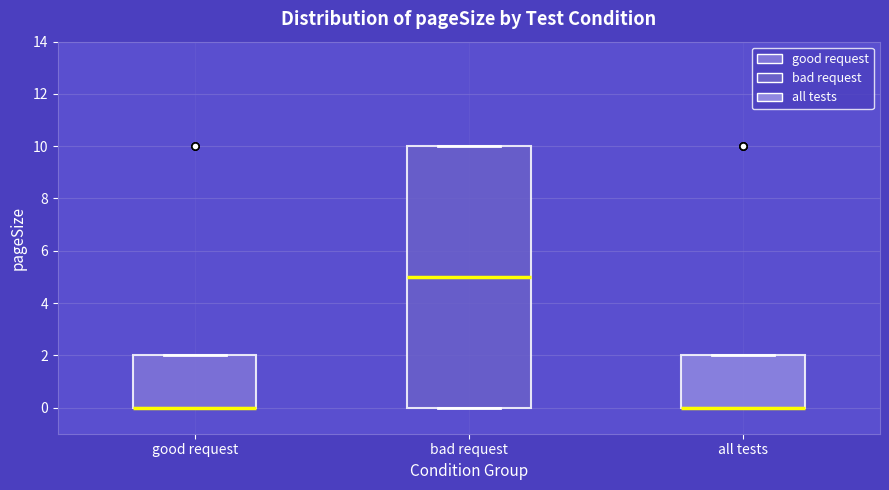

Which box is the tallest, from its lower edge to its upper edge?

bad request